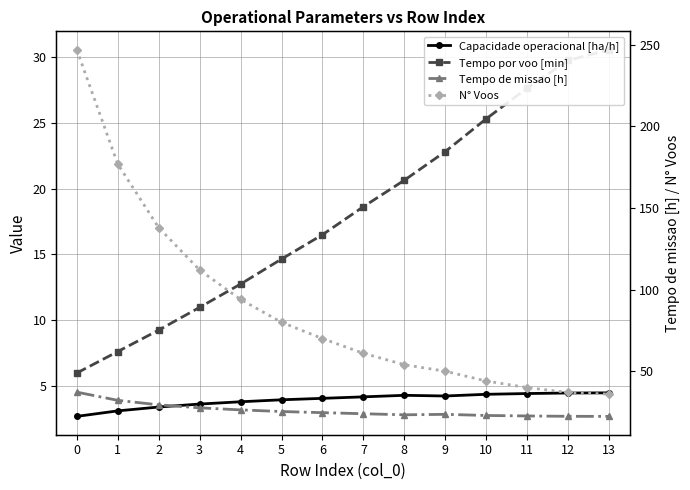

Where is Tempo de missao [h] nearest to the value 29?

2